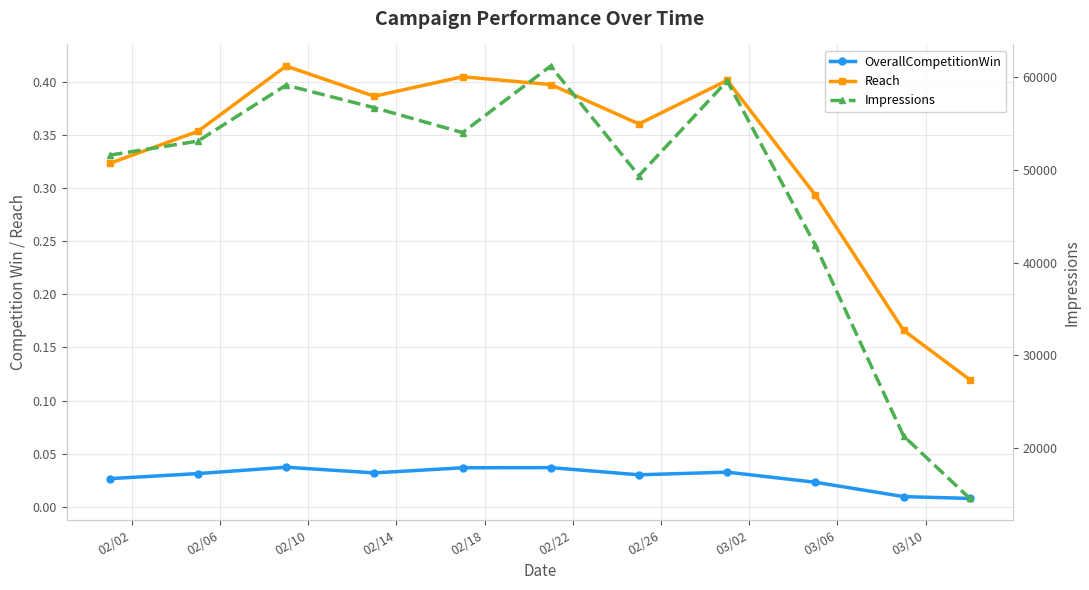

Reading left to right, what are all the values shown in this chart?

OverallCompetitionWin: 0.0	0.0	0.0	0.0	0.0	0.0	0.0	0.0	0.0	0.0	0.0
Reach: 0.3	0.4	0.4	0.4	0.4	0.4	0.4	0.4	0.3	0.2	0.1
Impressions: 51568.0	53078.0	59110.0	56679.0	54001.0	61167.0	49351.0	59567.0	41867.0	21311.0	14583.0